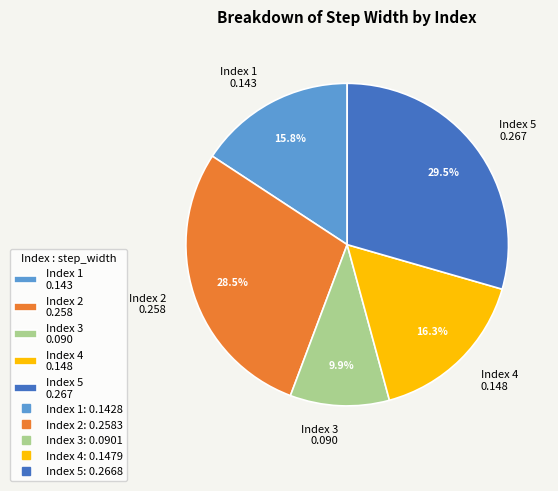

Which slice is the smallest?

Index 3 0.090